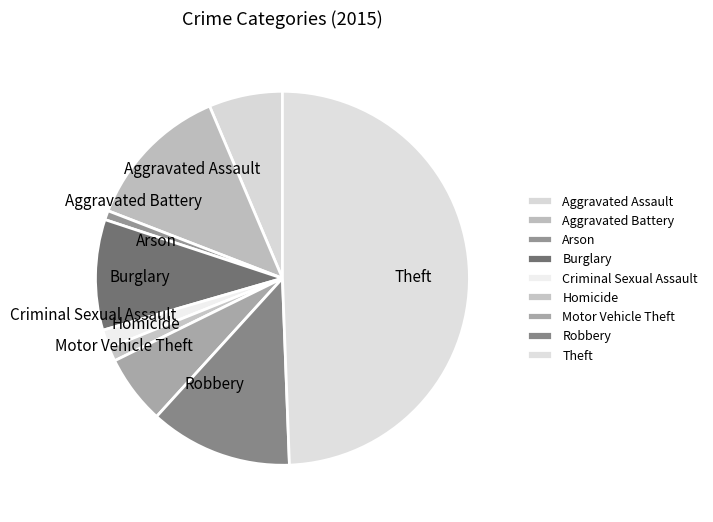

The Robbery slice represents 23% of the pie. True or false?

False